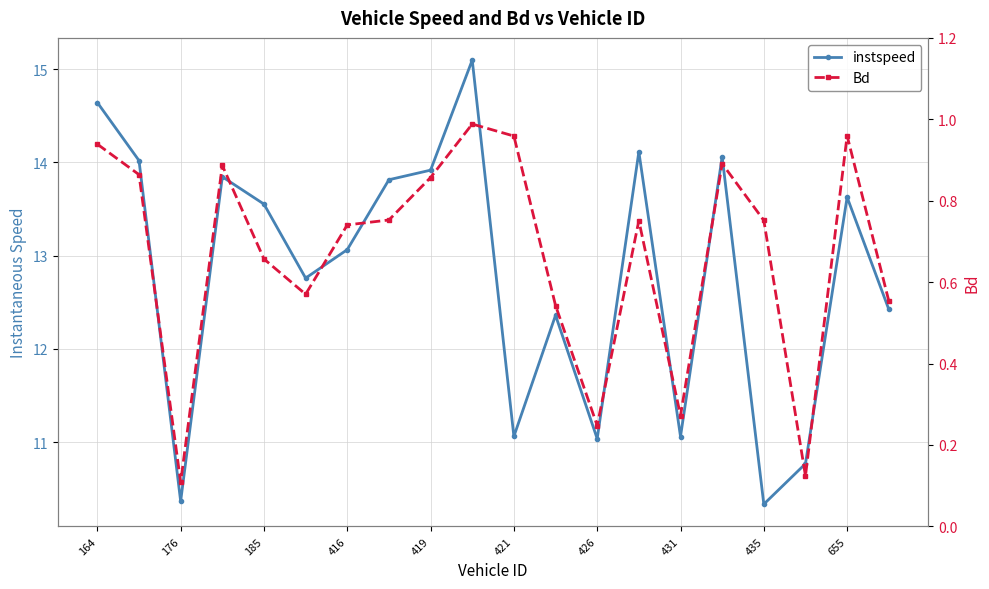

The instspeed series shows 18.8 at 431. True or false?

False